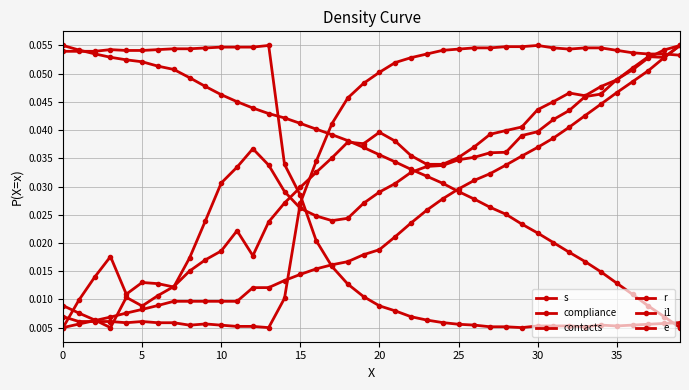

Does the chart have visible grid lines?

Yes